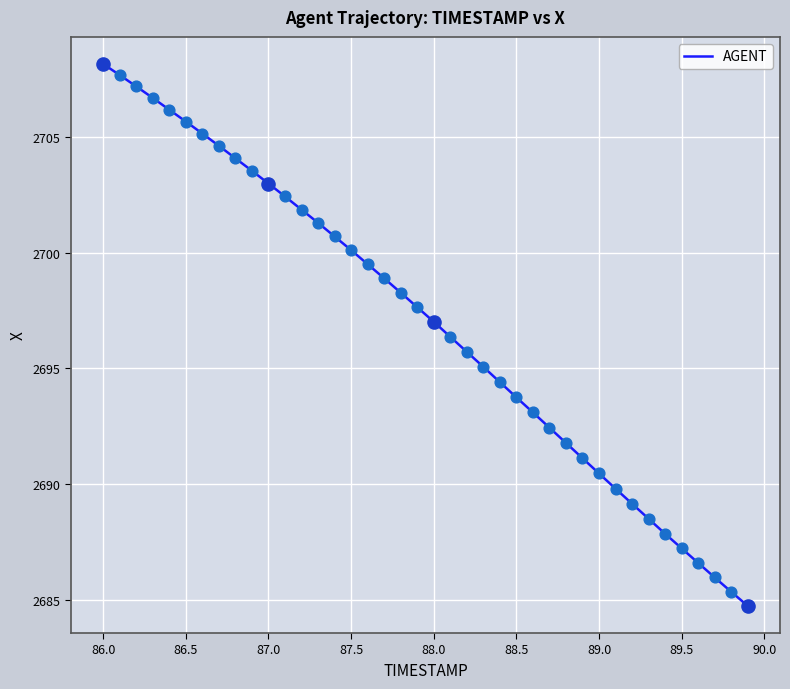

What is the difference between the maximum and minimum values?

23.4